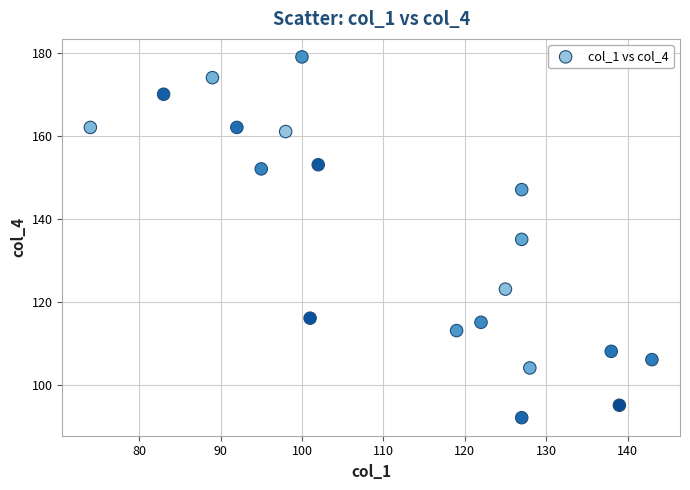

What is the range of X values (max minus min)?

69